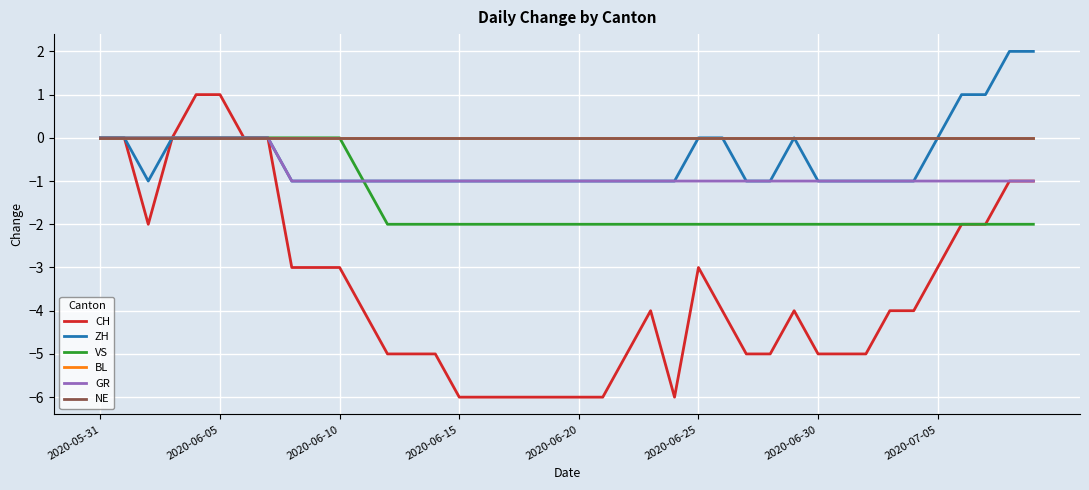

How many lines are shown in the chart?

6